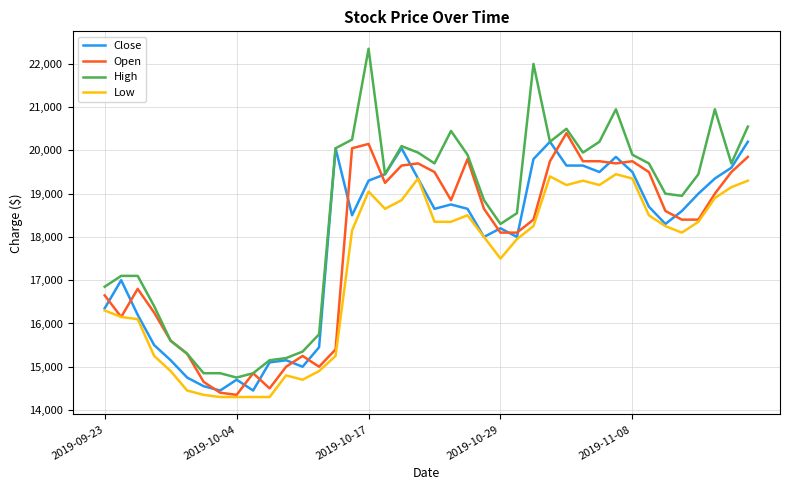

What is the minimum value for Open?

14350